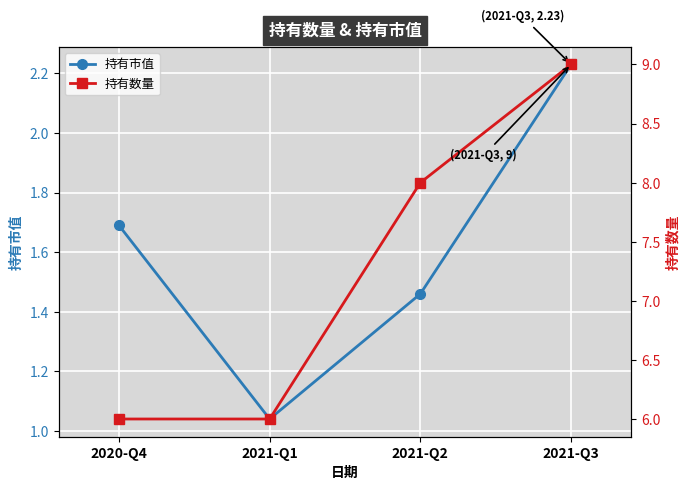

True or false: 持有数量 has a value of 9.0 at 2021-Q3.

True